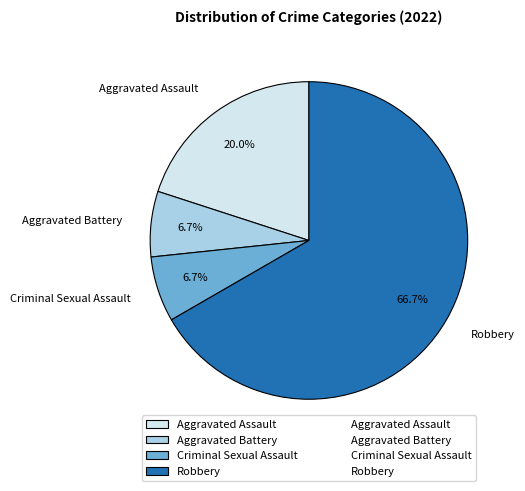

What is the largest slice in the pie chart?

Robbery